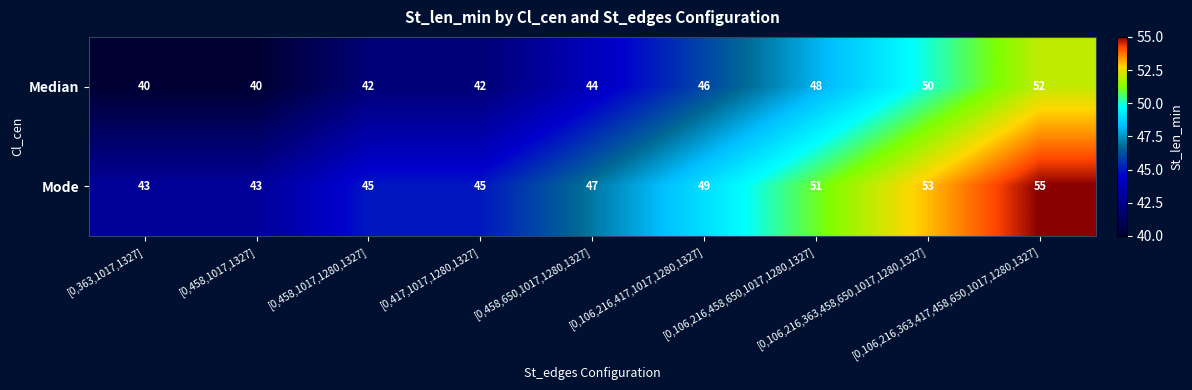

How many Mode values are between 45 and 51?

5